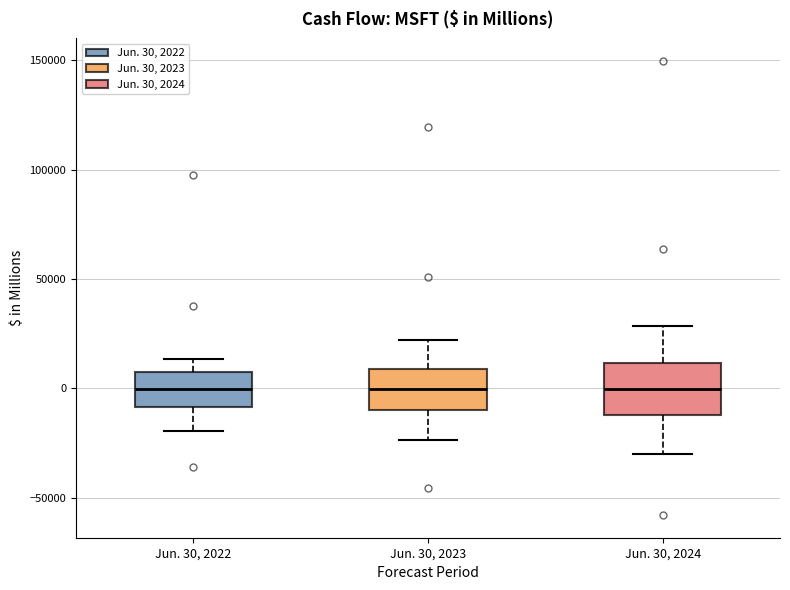

Where does the upper whisker of the box for Jun. 30, 2022 end on the y-axis? The values are not printed on the chart, so give them approximately, as read against the axis.

15000